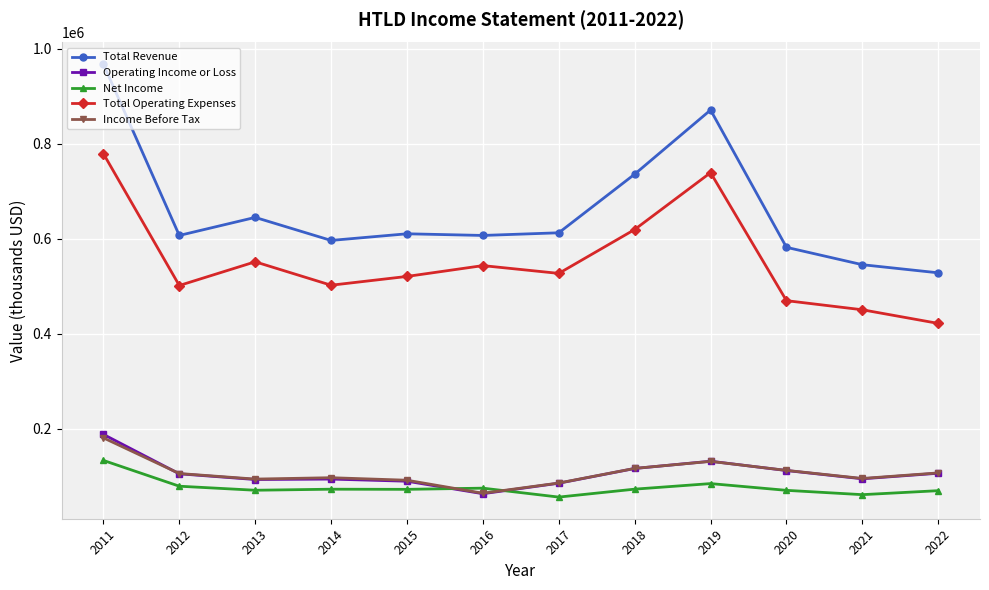

What is the spread (max minus min) of values at 2021?

484200